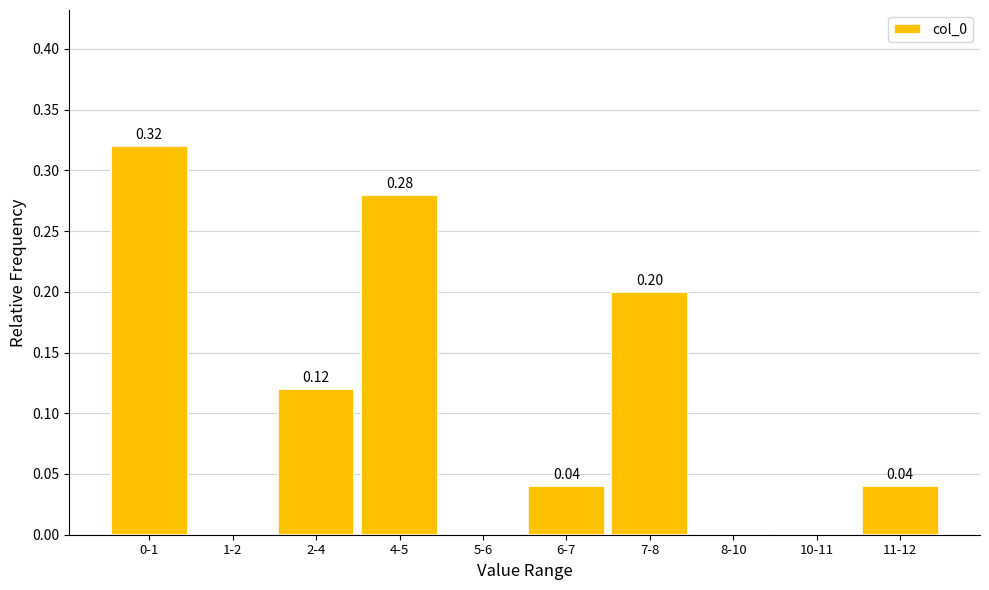

Between 7-8 and 1-2, which is larger?

7-8